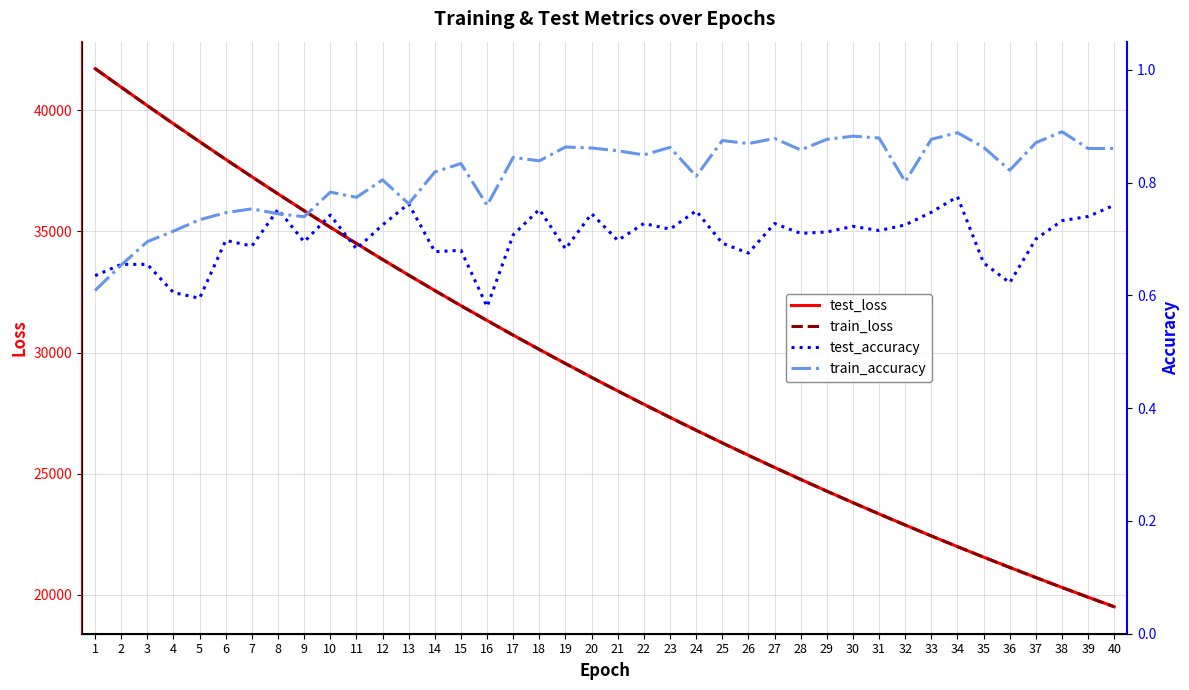

What is the sum of the train_loss values at 38 and 5?

59000.6